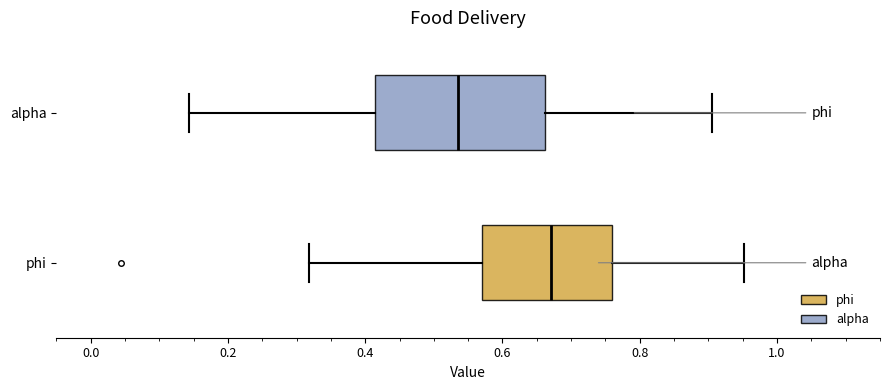

Reading bottom to top, read every box against the x-axis: the position of its median line, the range the box covers, and the ends of its whiskers. The values are not printed on the chart, so give them approximately, as read against the axis.

phi: median 0.68, box 0.58 to 0.76, whiskers 0.32 to 0.96
alpha: median 0.54, box 0.42 to 0.66, whiskers 0.14 to 0.90